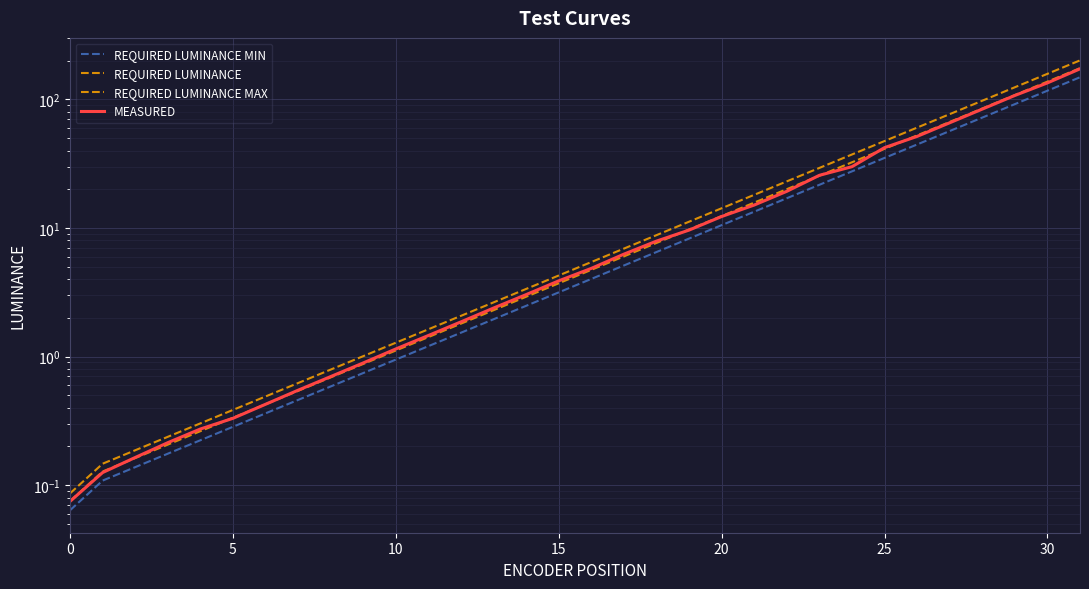

What is the highest value of the REQUIRED LUMINANCE series?

175.0